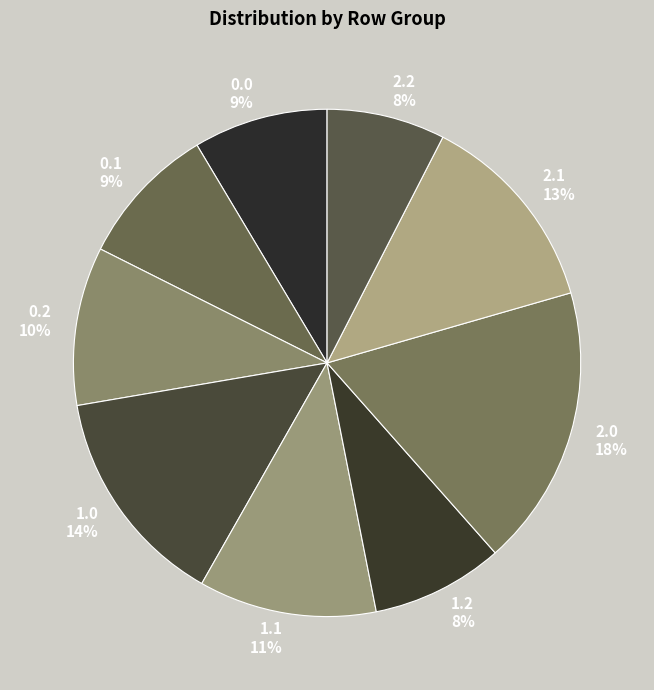

True or false: 1.1 accounts for 11% of the total.

True